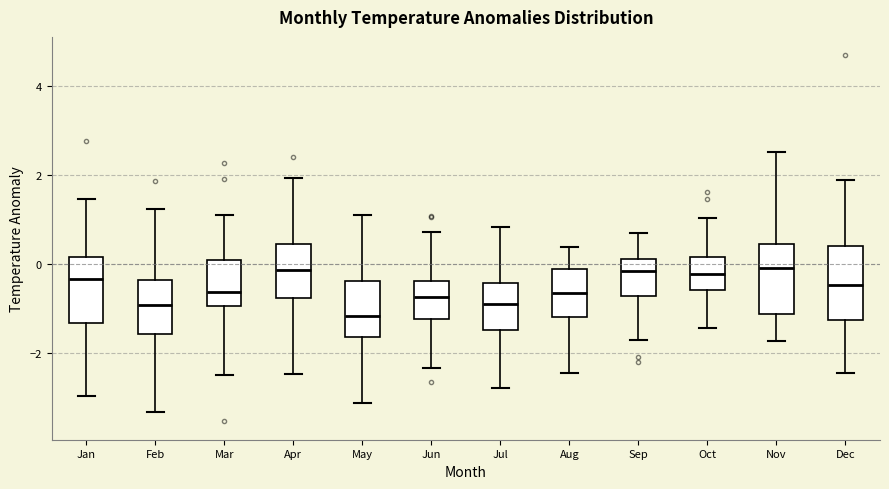

Which box has the lowest median line?

May